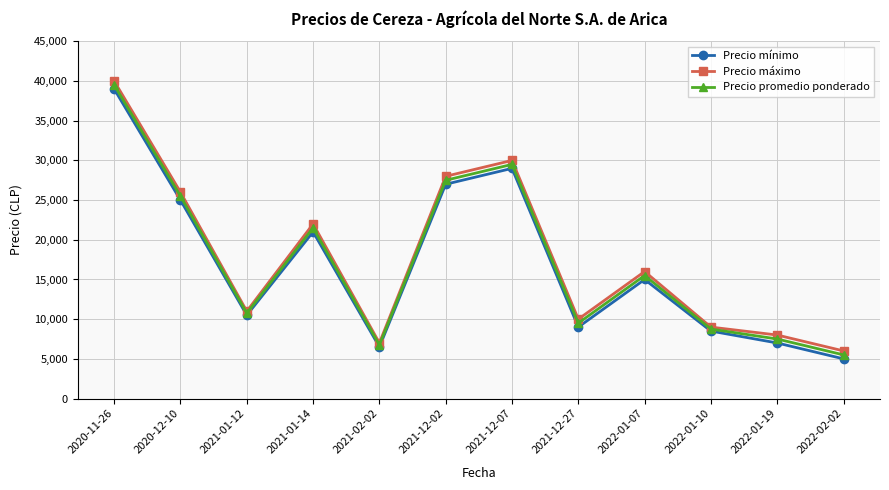

What is the label of the 12th point from the left?

2022-02-02